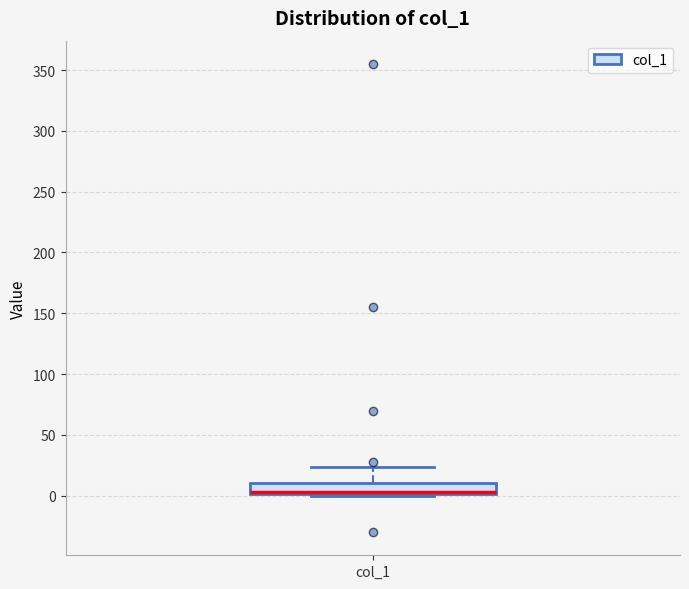

Transcribe this box plot: give where the median line is, the range the box spans, and where the two whiskers end, as read against the y-axis. The values are not printed on the chart, so give them approximately, as read against the axis.

median 5, box 0 to 10, whiskers 0 to 25